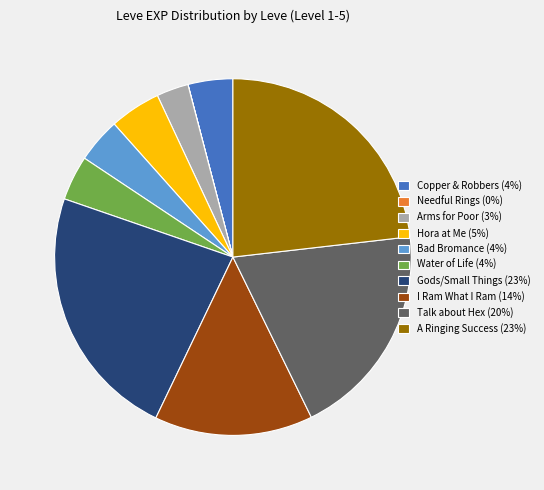

Does Copper & Robbers (4%) account for over 50% of the chart?

No